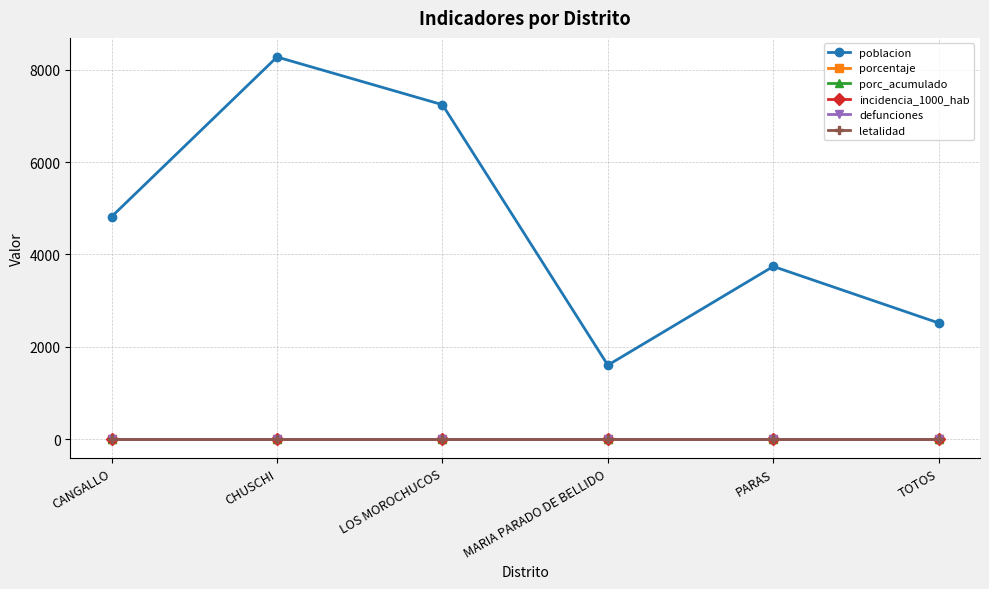

Reading left to right, list all the values displayed in this chart.

poblacion: CANGALLO=4820	CHUSCHI=8280	LOS MOROCHUCOS=7246	MARIA PARADO DE BELLIDO=1601	PARAS=3741	TOTOS=2516
porcentaje: CANGALLO=0	CHUSCHI=0	LOS MOROCHUCOS=0	MARIA PARADO DE BELLIDO=0	PARAS=0	TOTOS=0
porc_acumulado: CANGALLO=0	CHUSCHI=0	LOS MOROCHUCOS=0	MARIA PARADO DE BELLIDO=0	PARAS=0	TOTOS=0
incidencia_1000_hab: CANGALLO=0	CHUSCHI=0	LOS MOROCHUCOS=0	MARIA PARADO DE BELLIDO=0	PARAS=0	TOTOS=0
defunciones: CANGALLO=0	CHUSCHI=0	LOS MOROCHUCOS=0	MARIA PARADO DE BELLIDO=0	PARAS=0	TOTOS=0
letalidad: CANGALLO=0	CHUSCHI=0	LOS MOROCHUCOS=0	MARIA PARADO DE BELLIDO=0	PARAS=0	TOTOS=0